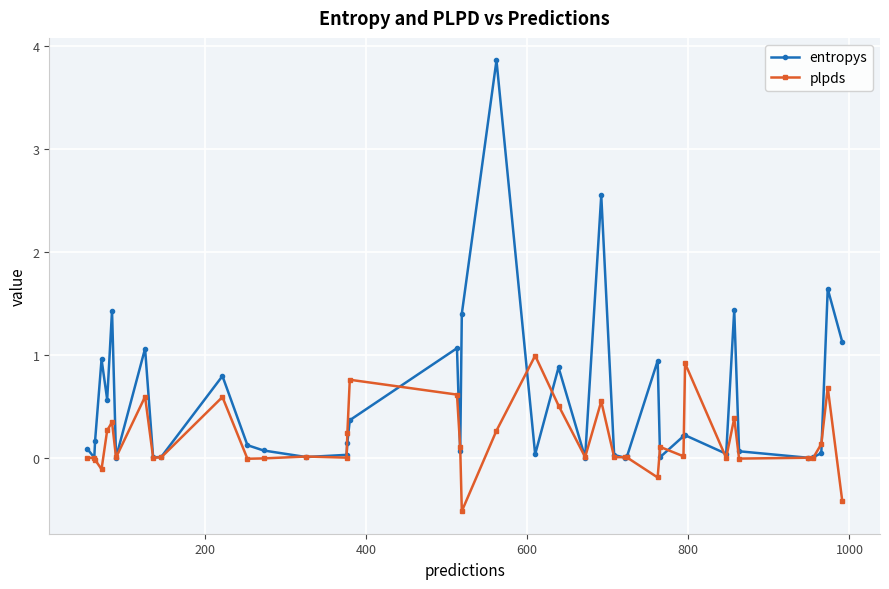

Which series has the largest total across all categories?

entropys